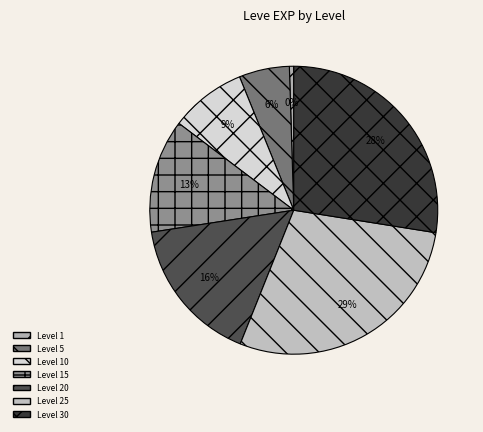

How many segments does this pie chart have?

7